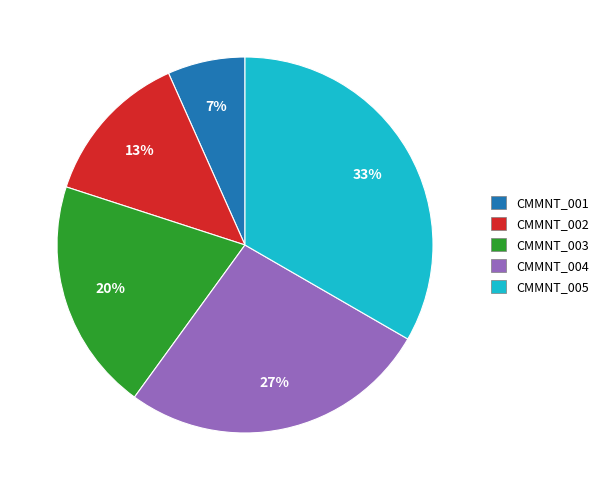

Does CMMNT_001 represent more than half of the total?

No